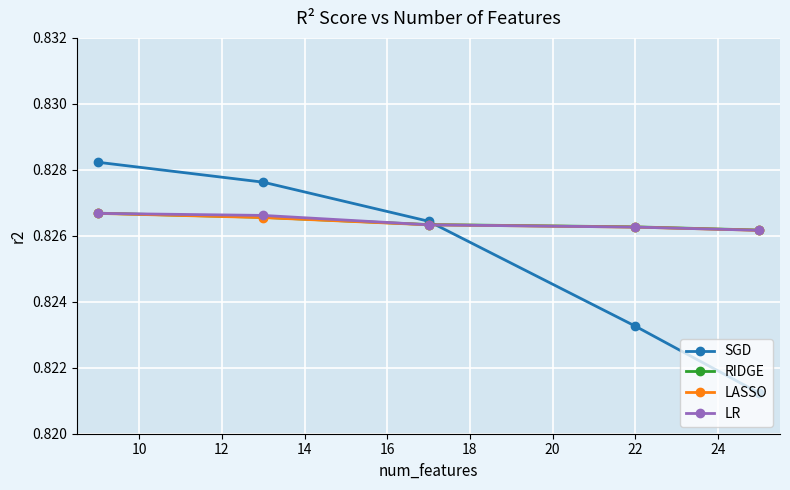

Which series has the widest spread of values?

SGD